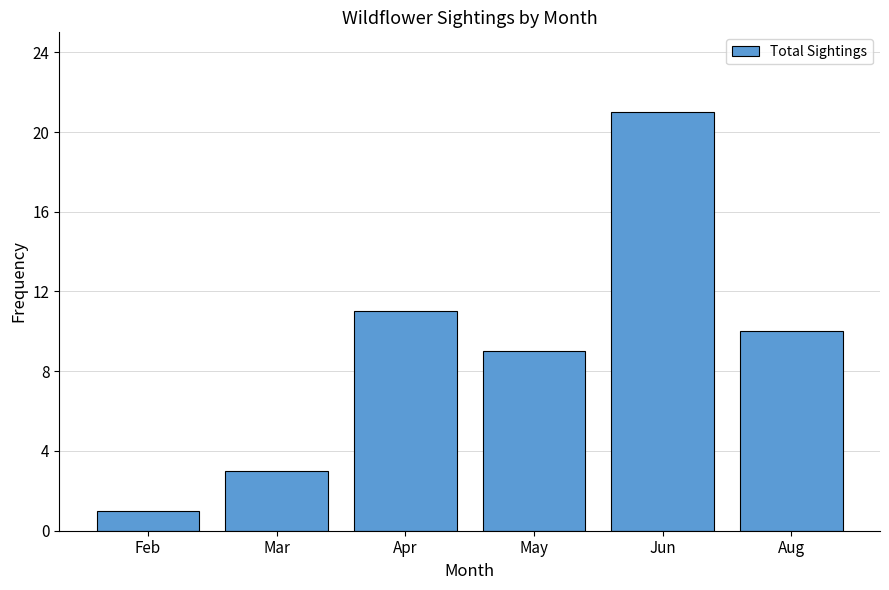

Reading left to right, extract all data points from this chart.

1	3	11	9	21	10